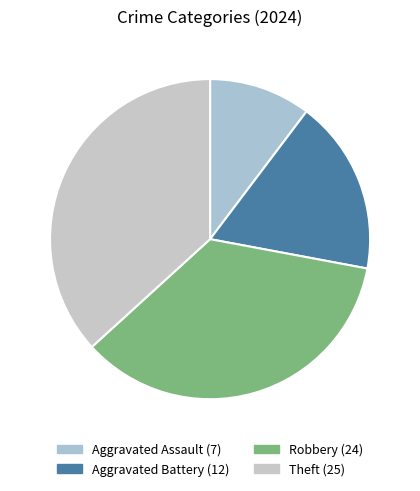

Rank the categories by value from lowest to highest.

Aggravated Assault, Aggravated Battery, Robbery, Theft